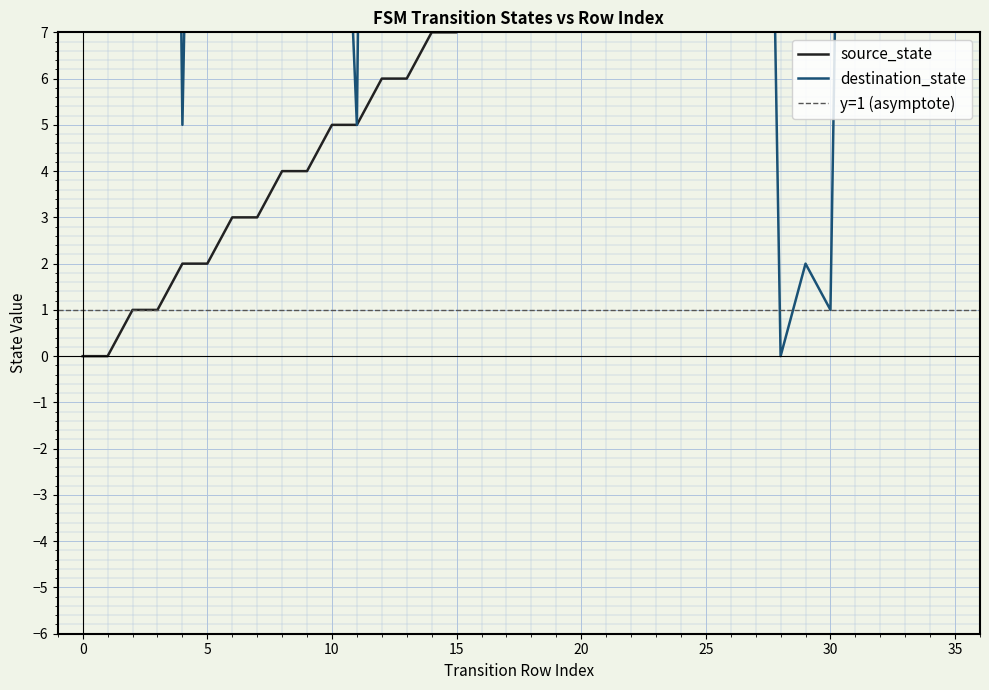

What is the value of the destination_state point at the 36th from the left?

34